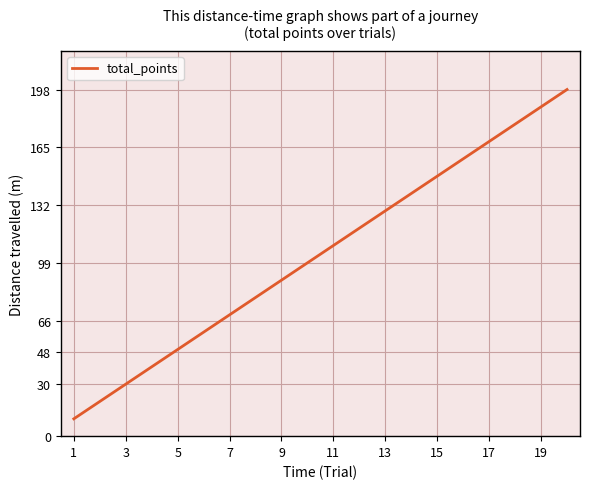

What is the difference between the maximum and minimum values?

188.1